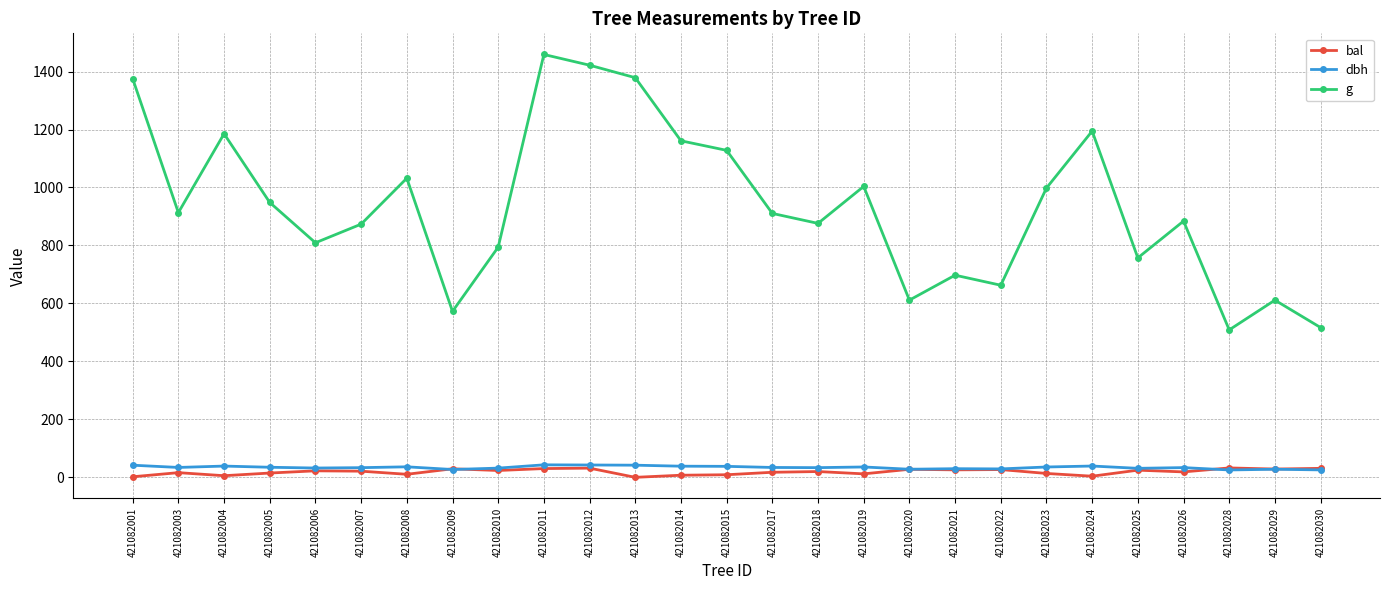

True or false: g has a value of 1128.2 at 421082015.

True